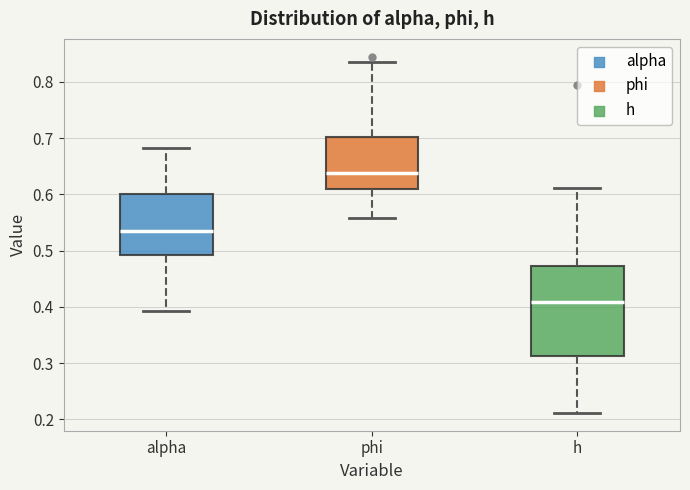

Comparing the boxes themselves (not the whiskers), which one is the tallest?

h